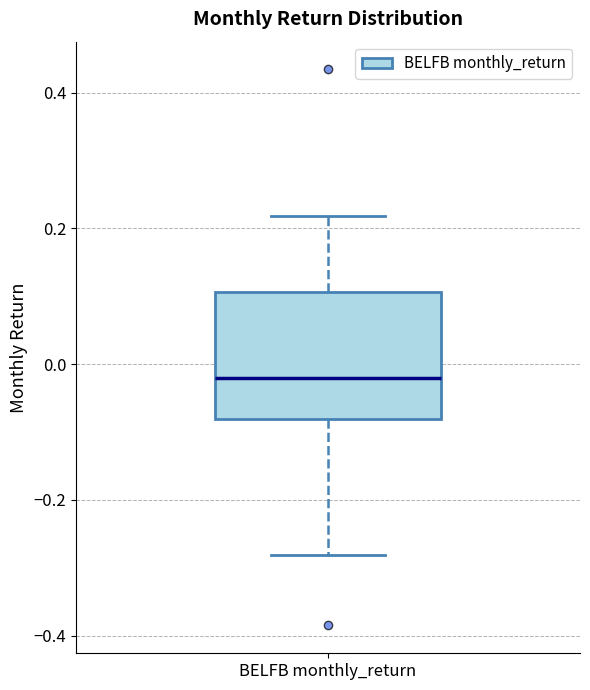

Where does the lower whisker of the box for BELFB monthly_return end on the y-axis? The values are not printed on the chart, so give them approximately, as read against the axis.

-0.28